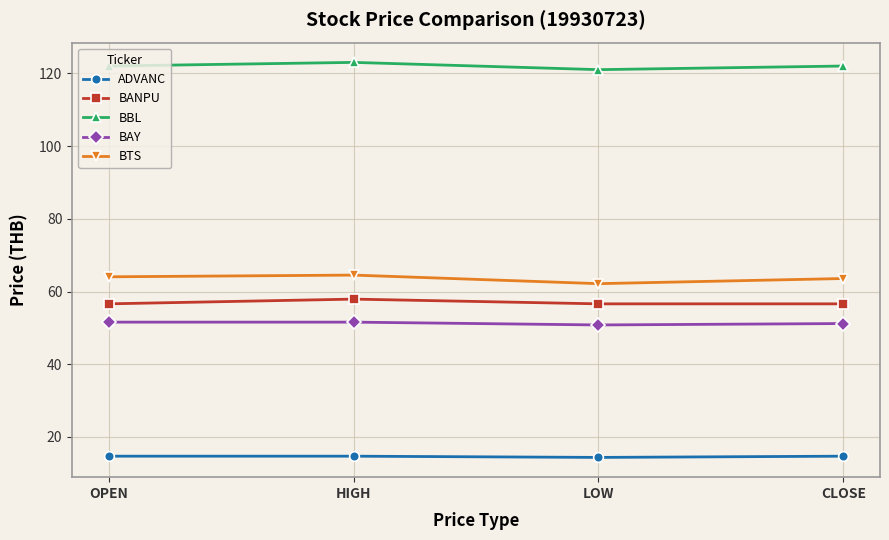

At how many categories does at least one series exceed 27?

4